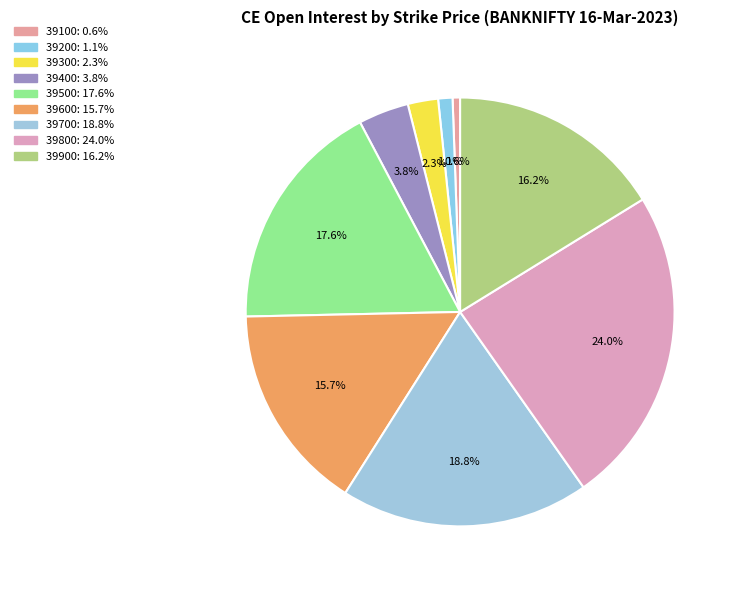

How many segments does this pie chart have?

9